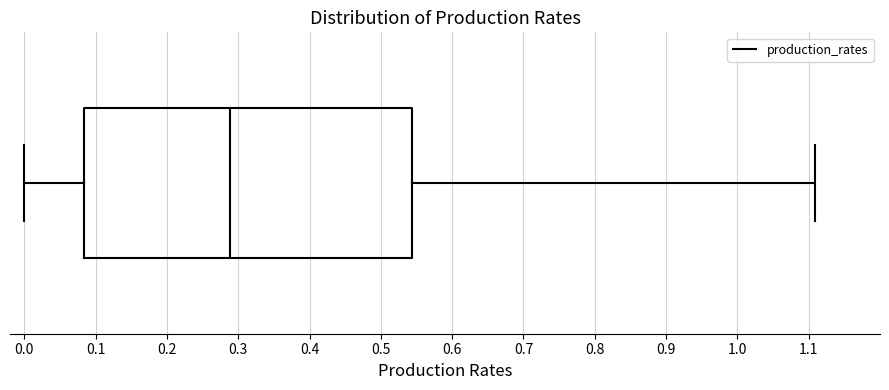

Where does the right whisker of the box end on the x-axis? The values are not printed on the chart, so give them approximately, as read against the axis.

1.11